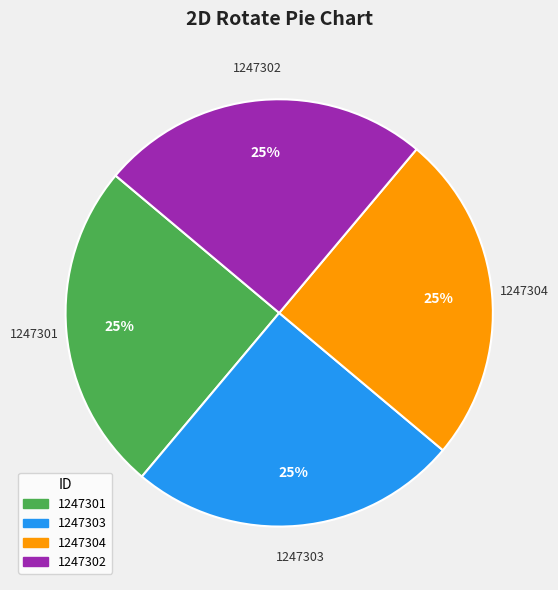

Is it true that 1247301 is 25% of the pie?

True